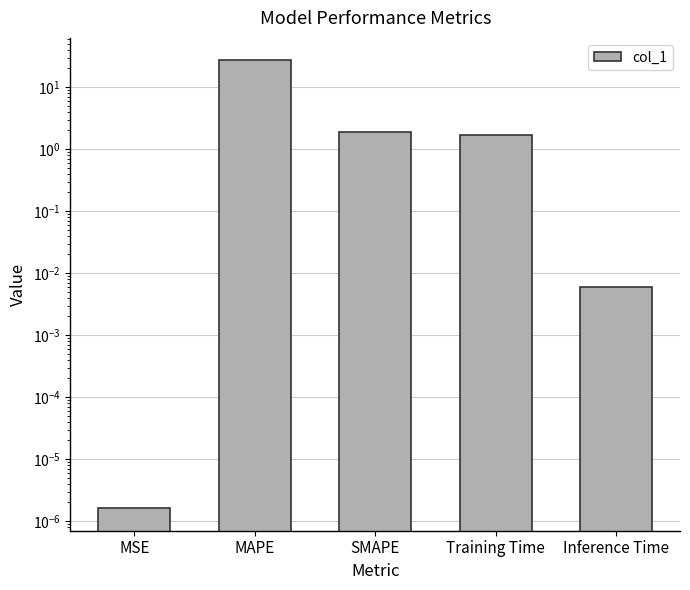

What is the label of the 4th bar from the left?

Training Time